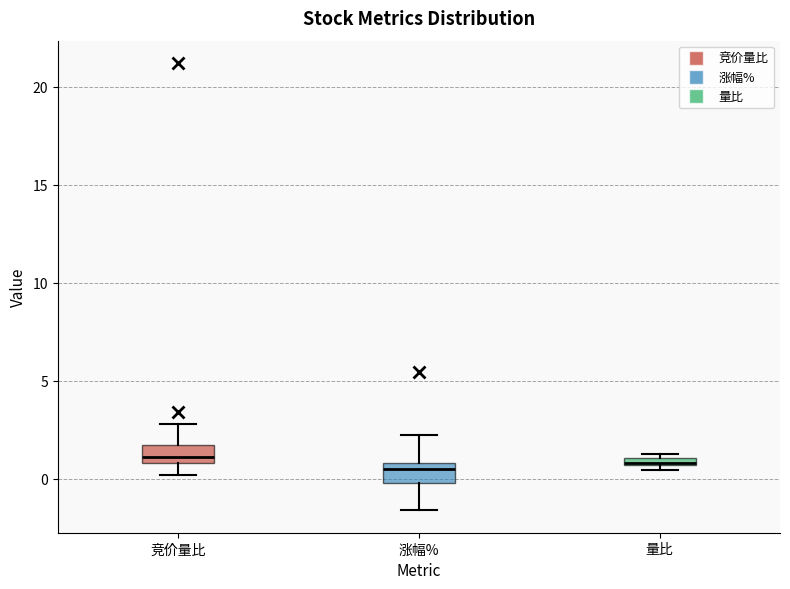

Where is the lower edge of the box for 涨幅% on the y-axis? The values are not printed on the chart, so give them approximately, as read against the axis.

0.0